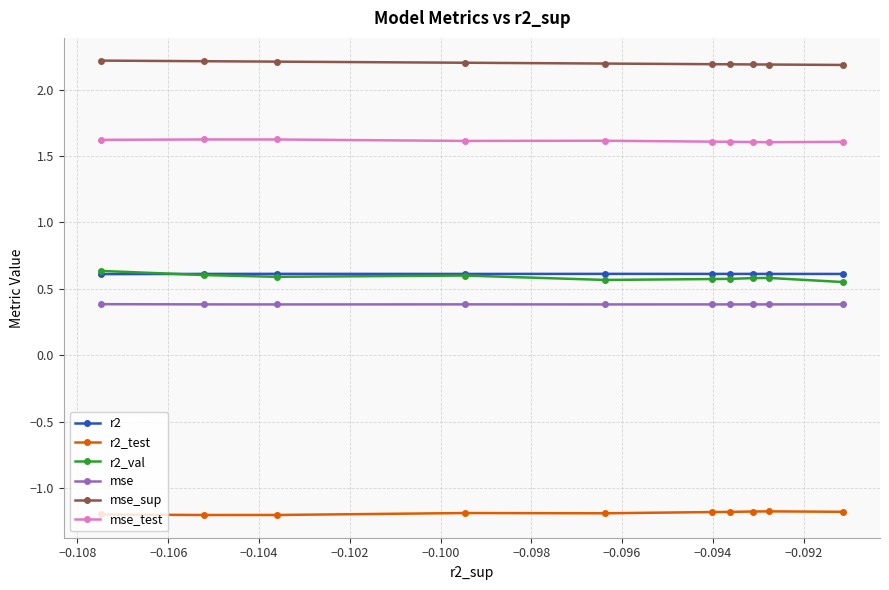

At how many categories does at least one series exceed 0?

10